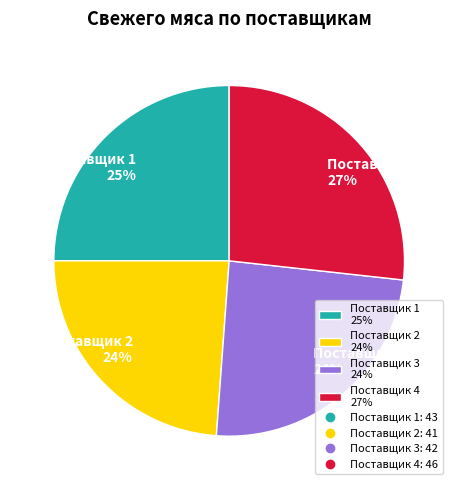

The Поставщик 1 25% slice represents 25% of the pie. True or false?

True